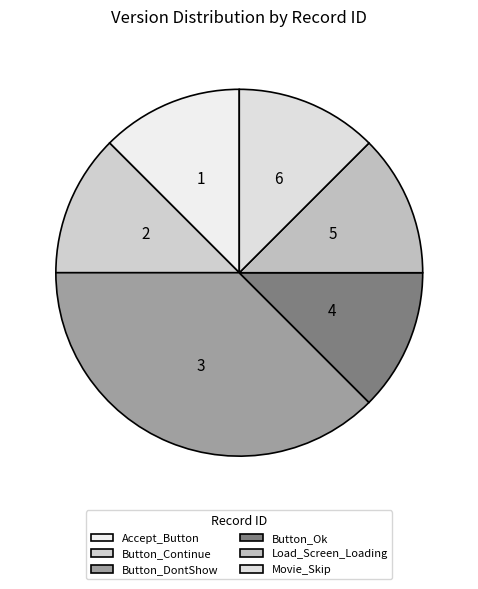

How many segments does this pie chart have?

6